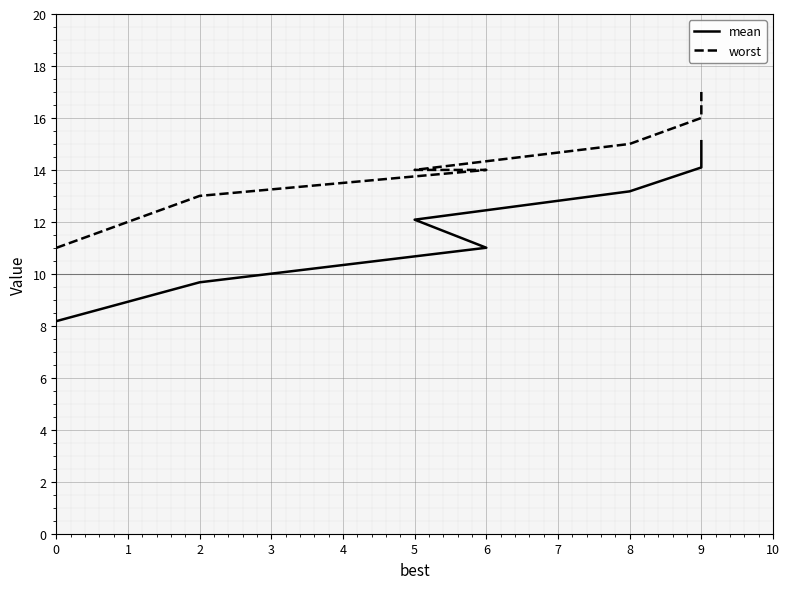

How many lines are shown in the chart?

2